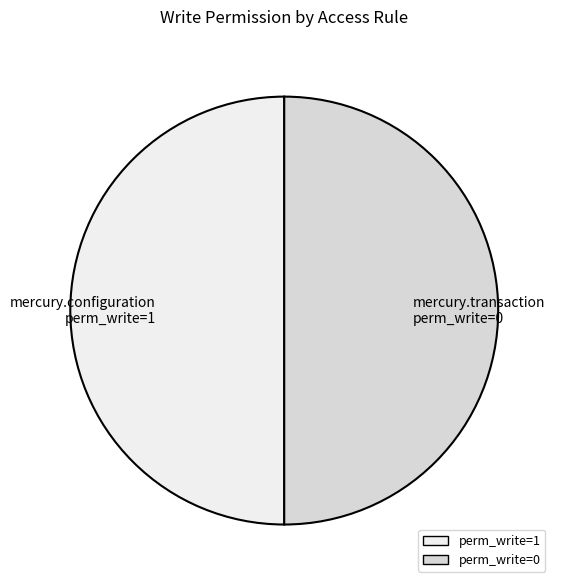

Is it true that mercury.configuration perm_write=1 is 62% of the pie?

False